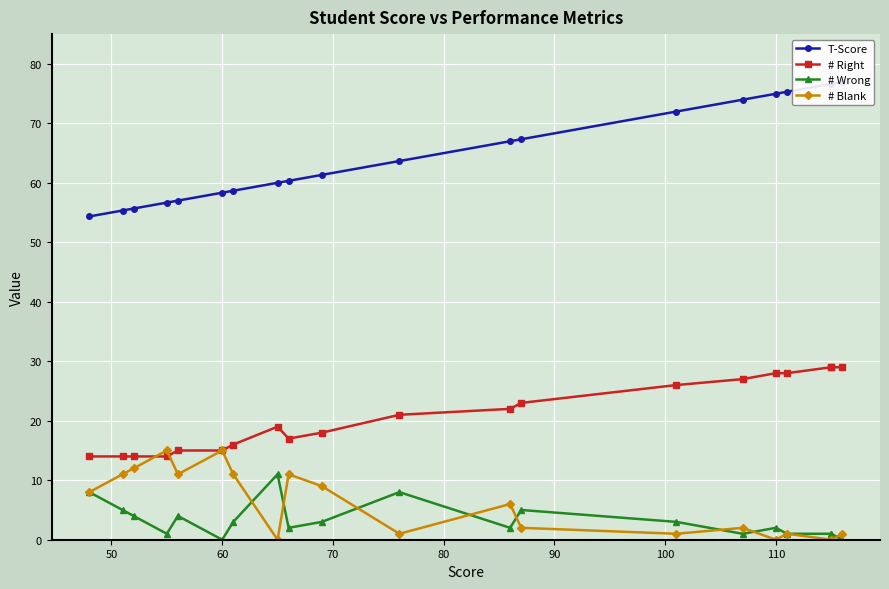

What is the greatest value displayed?

77.0